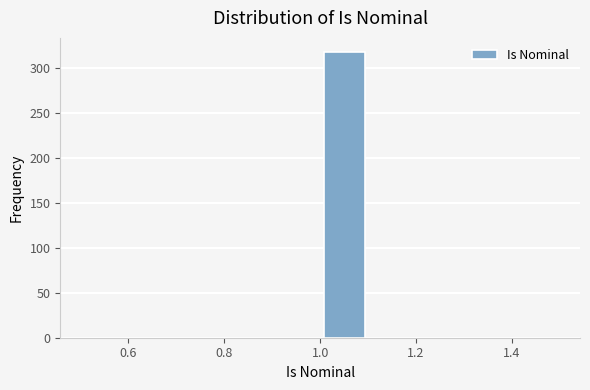

Reading left to right, list every bar in this chart as the range it spans on the x-axis followed by its height. The values are not printed on the chart, so give them approximately, as read against the axis.

0.5 to 0.6: 0
0.6 to 0.7: 0
0.7 to 0.8: 0
0.8 to 0.9: 0
0.9 to 1.0: 0
1.0 to 1.1: 320
1.1 to 1.2: 0
1.2 to 1.3: 0
1.3 to 1.4: 0
1.4 to 1.5: 0